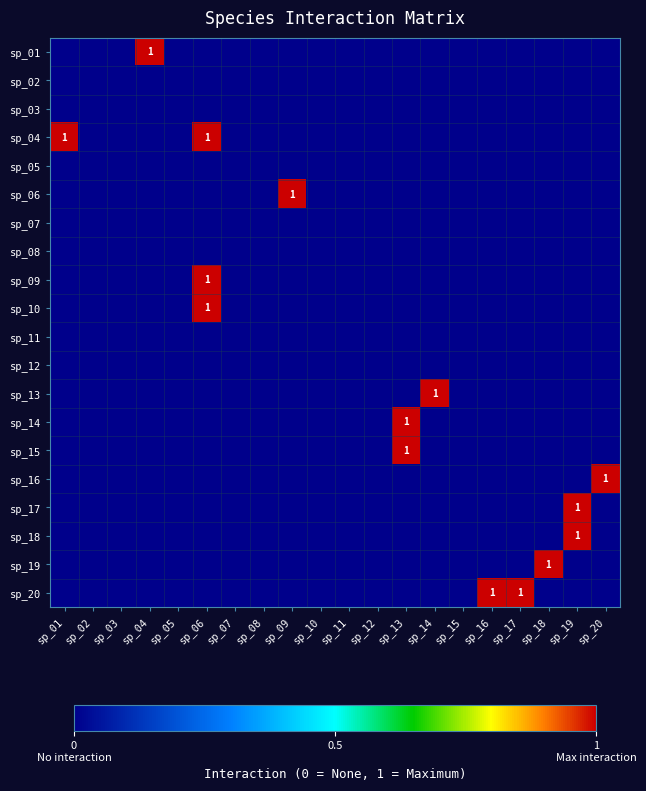

Count the sp_14 values in the range 0 to 1.

20